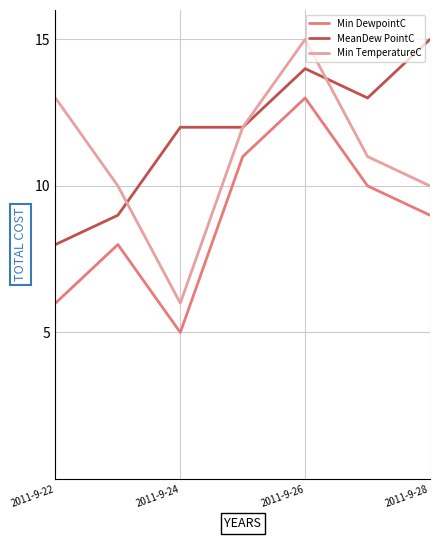

Rank the series by their average value, from lowest to highest.

Min DewpointC, Min TemperatureC, MeanDew PointC